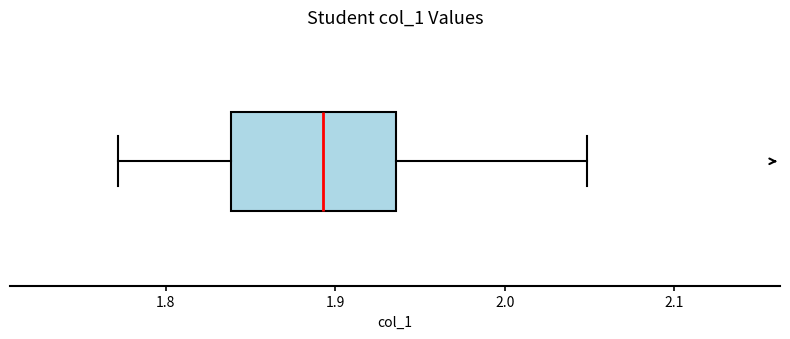

Read this box plot against the x-axis: the position of the median line, the range covered by the box, and the ends of both whiskers. The values are not printed on the chart, so give them approximately, as read against the axis.

median 1.89, box 1.84 to 1.94, whiskers 1.77 to 2.05